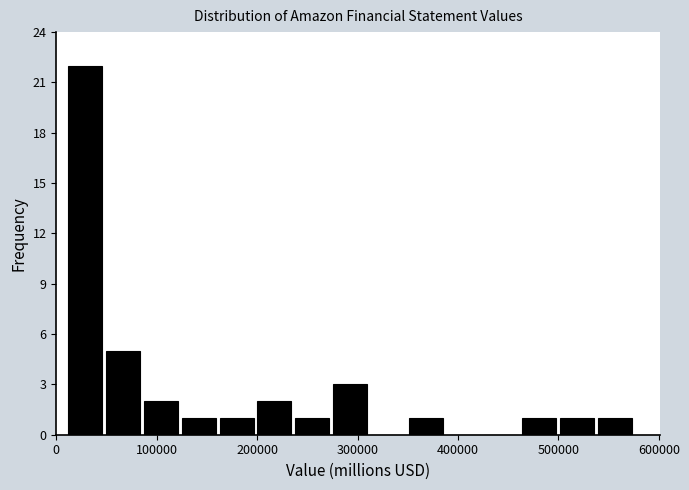

Around what value on the x-axis is the tallest bar? Give the approximate position of its centre, as read against the axis.

30000